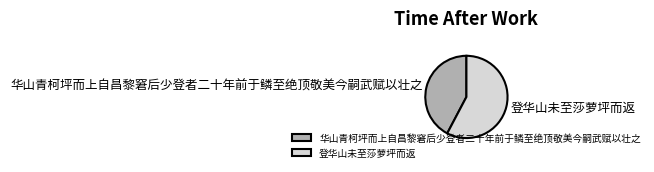

Rank the categories by value from lowest to highest.

华山青柯坪而上自昌黎窘后少登者二十年前于鳞至绝顶敬美今嗣武赋以壮之, 登华山未至莎萝坪而返